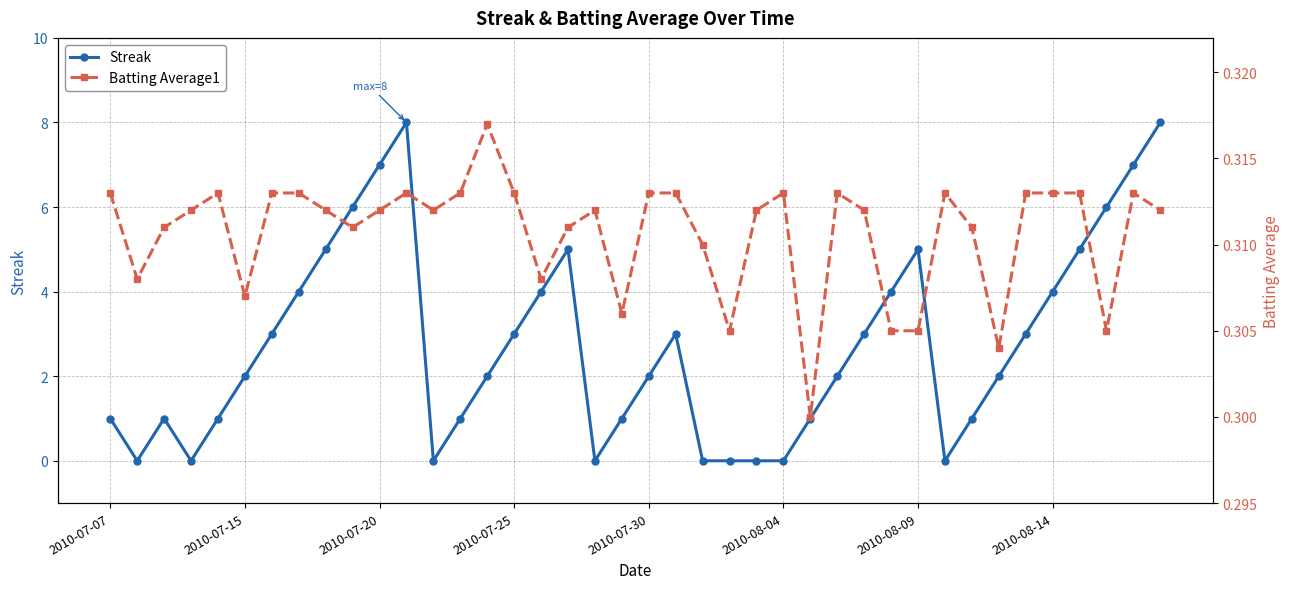

True or false: Streak has a value of 10 at 2010-07-20.

False